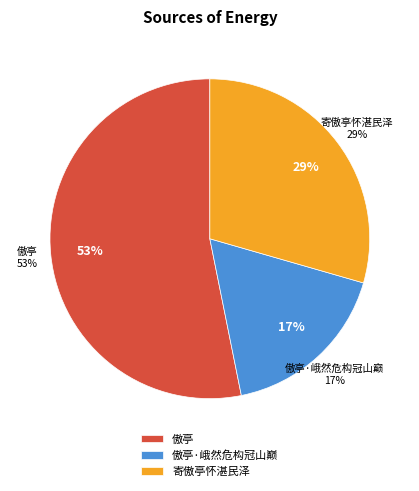

How many slices are in this pie chart?

3